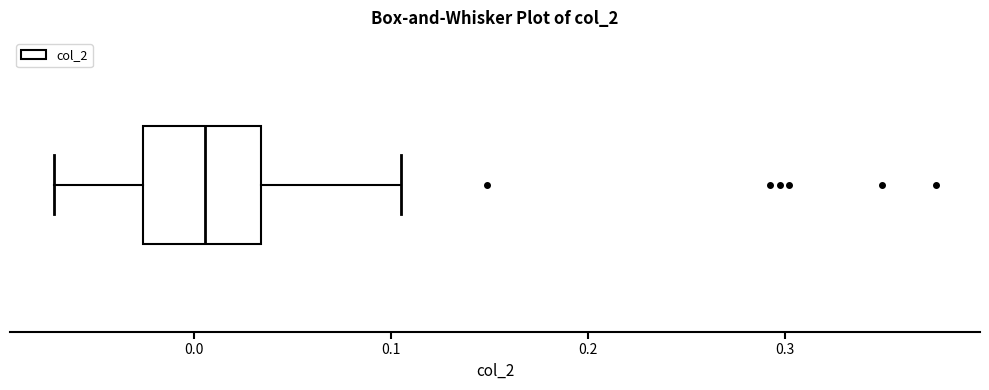

Transcribe this box plot: give where the median line is, the range the box spans, and where the two whiskers end, as read against the x-axis. The values are not printed on the chart, so give them approximately, as read against the axis.

median 0.01, box -0.03 to 0.03, whiskers -0.07 to 0.11